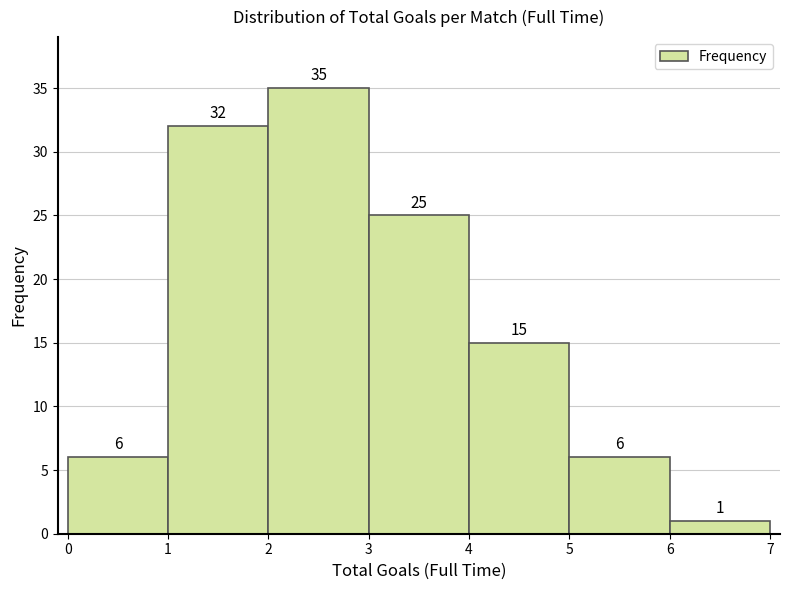

What is the height of the bar covering 4 to 5 on the x-axis?

15